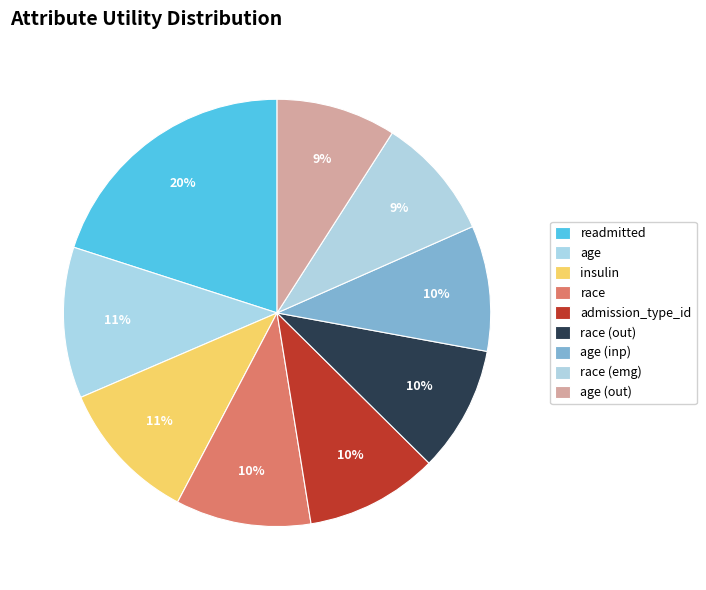

Count the number of slices in the pie.

9